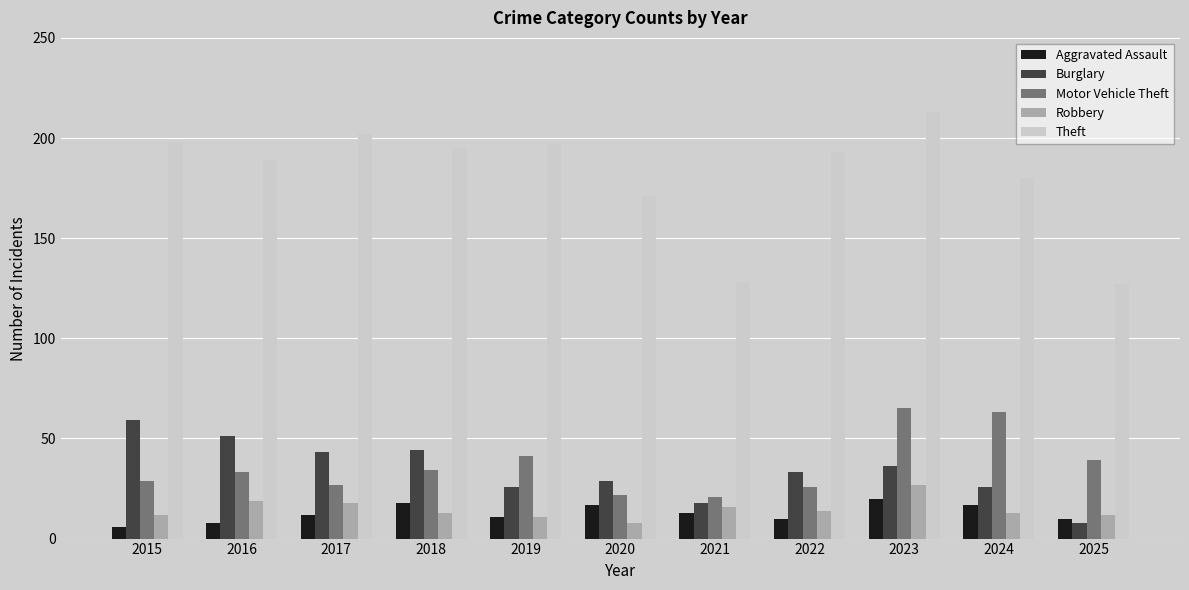

Are the bars grouped side by side (vs. stacked)?

Yes